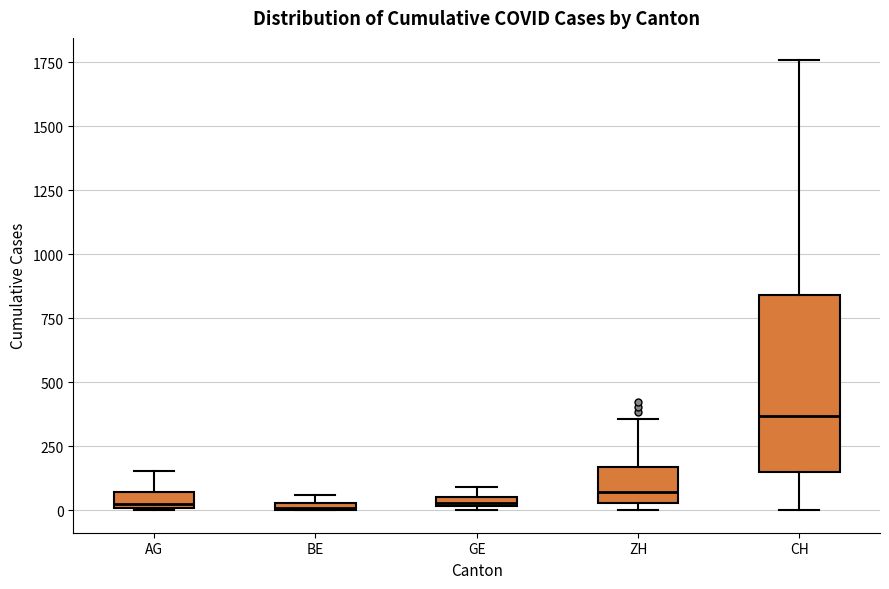

Comparing the boxes themselves (not the whiskers), which one is the tallest?

CH